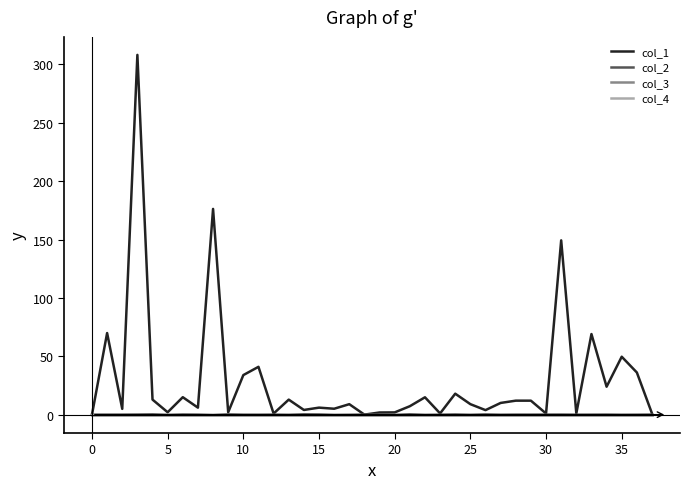

Which series has the widest spread of values?

col_1